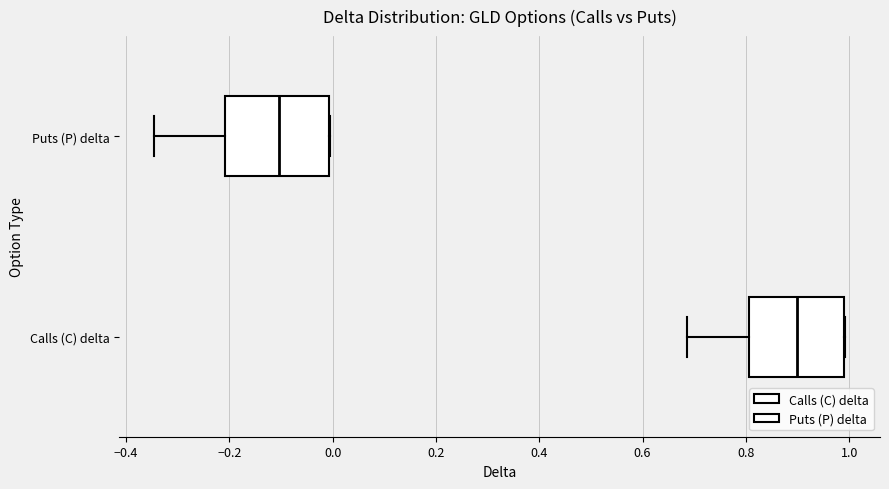

Reading bottom to top, transcribe this box plot: for each box, give where its median line is, the range the box spans, and where its two whiskers end, as read against the x-axis. The values are not printed on the chart, so give them approximately, as read against the axis.

Calls (C) delta: median 0.90, box 0.80 to 1.00, whiskers 0.68 to 1.00
Puts (P) delta: median -0.10, box -0.20 to 0.00, whiskers -0.34 to 0.00